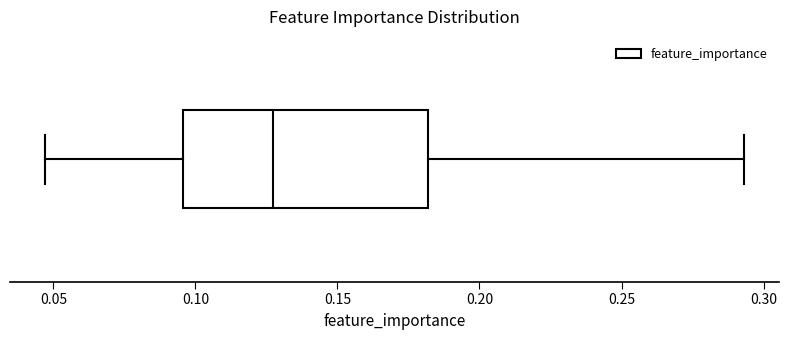

Transcribe this box plot: give where the median line is, the range the box spans, and where the two whiskers end, as read against the x-axis. The values are not printed on the chart, so give them approximately, as read against the axis.

median 0.125, box 0.095 to 0.180, whiskers 0.045 to 0.295